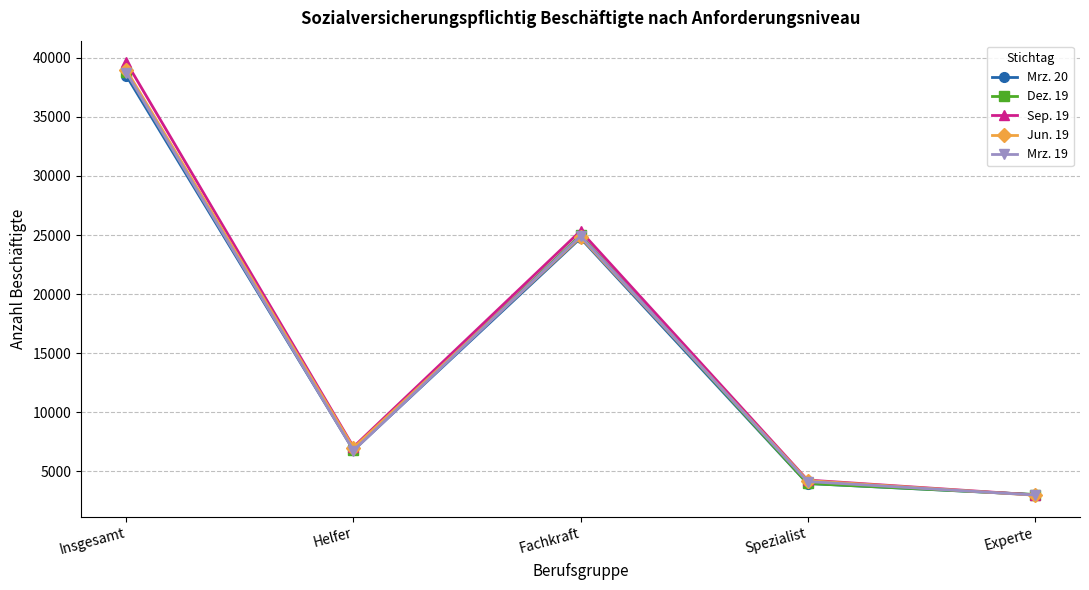

Is the value of Jun. 19 at Helfer greater than the value of Sep. 19 at Fachkraft?

No